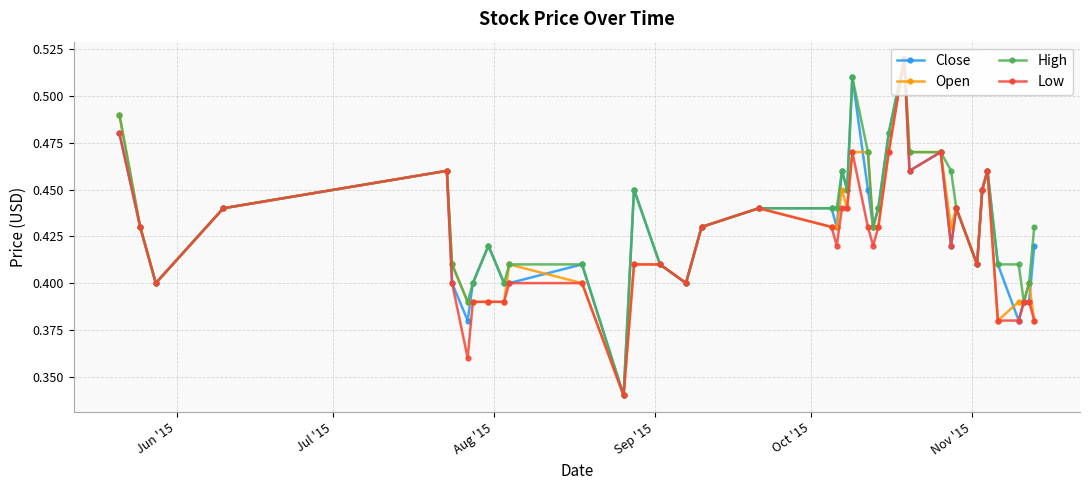

Rank the series by their average value, from highest to lowest.

High, Close, Open, Low